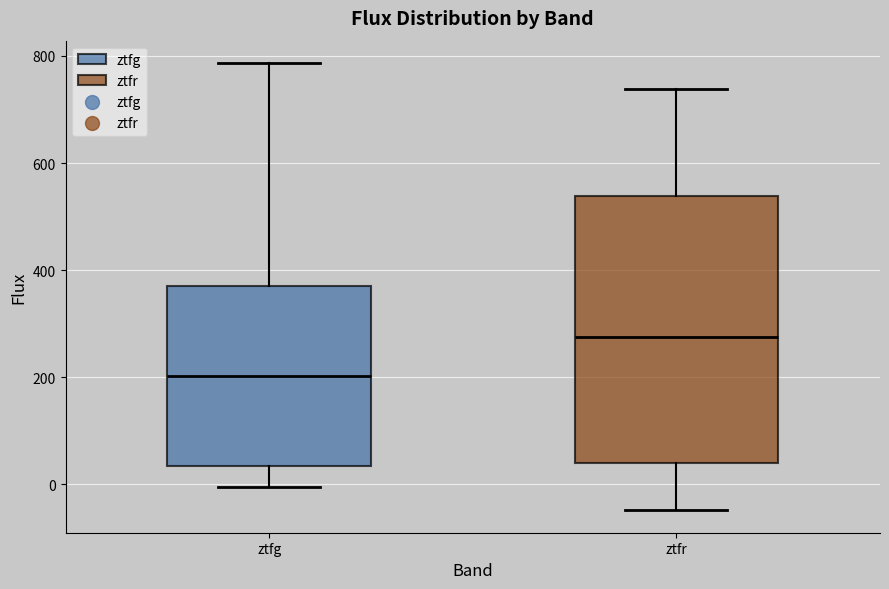

Reading left to right, read every box against the y-axis: the position of its median line, the range the box covers, and the ends of its whiskers. The values are not printed on the chart, so give them approximately, as read against the axis.

ztfg: median 200, box 40 to 380, whiskers 0 to 780
ztfr: median 280, box 40 to 540, whiskers -40 to 740